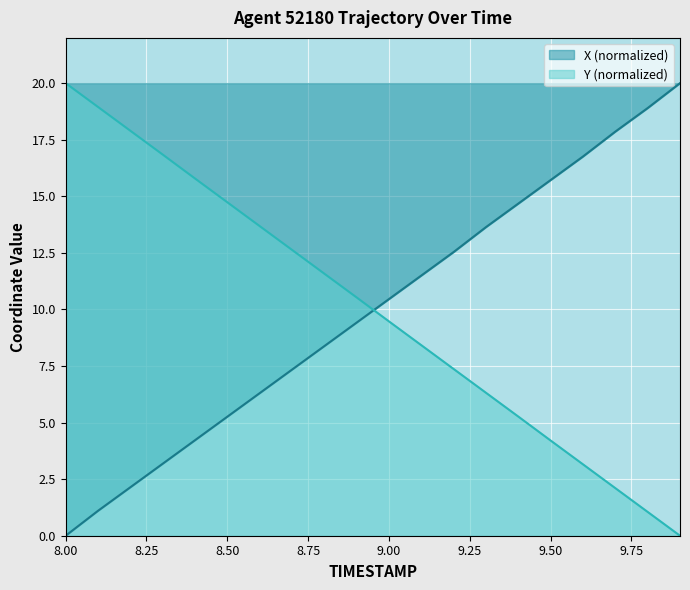

Reading left to right, transcribe all the data shown in this chart.

X: 0.0	1.1	2.1	3.2	4.2	5.3	6.3	7.3	8.4	9.4	10.5	11.5	12.5	13.6	14.7	15.7	16.8	17.9	18.9	20.0
Y: 20.0	18.9	17.9	16.8	15.8	14.7	13.7	12.6	11.6	10.5	9.5	8.4	7.4	6.3	5.3	4.2	3.2	2.1	1.1	0.0